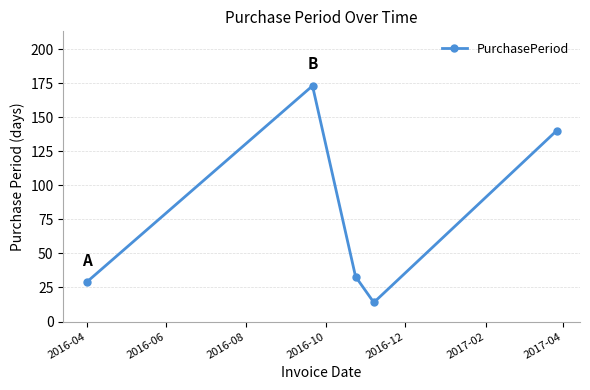

What is the smallest value displayed?

14